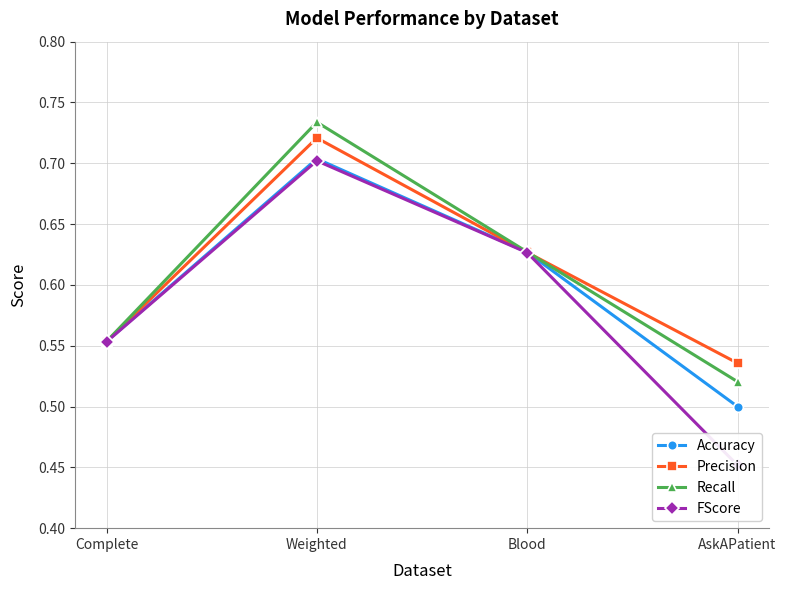

What are all the series names shown in the legend?

Accuracy, Precision, Recall, FScore